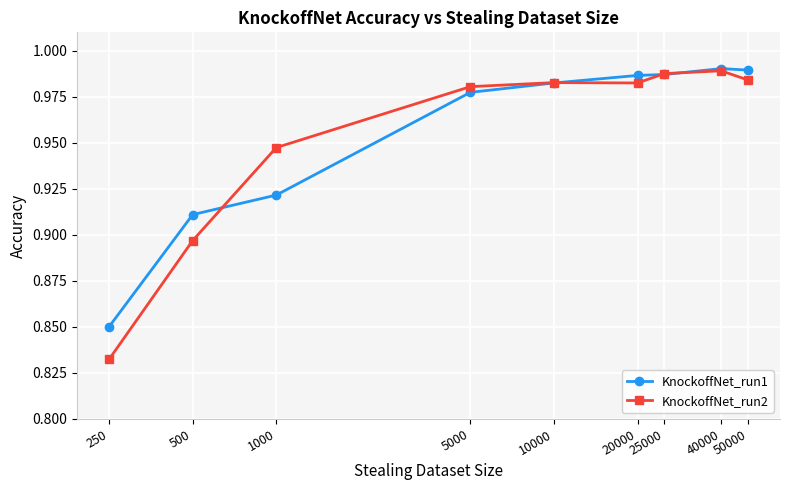

What are all the series names shown in the legend?

KnockoffNet_run1, KnockoffNet_run2